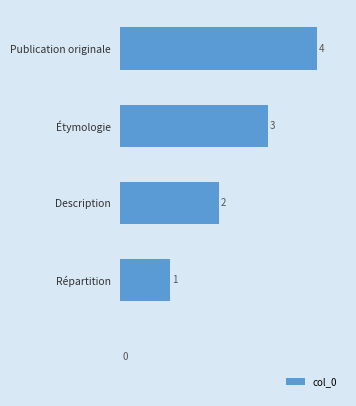

How many series are shown in this chart?

1